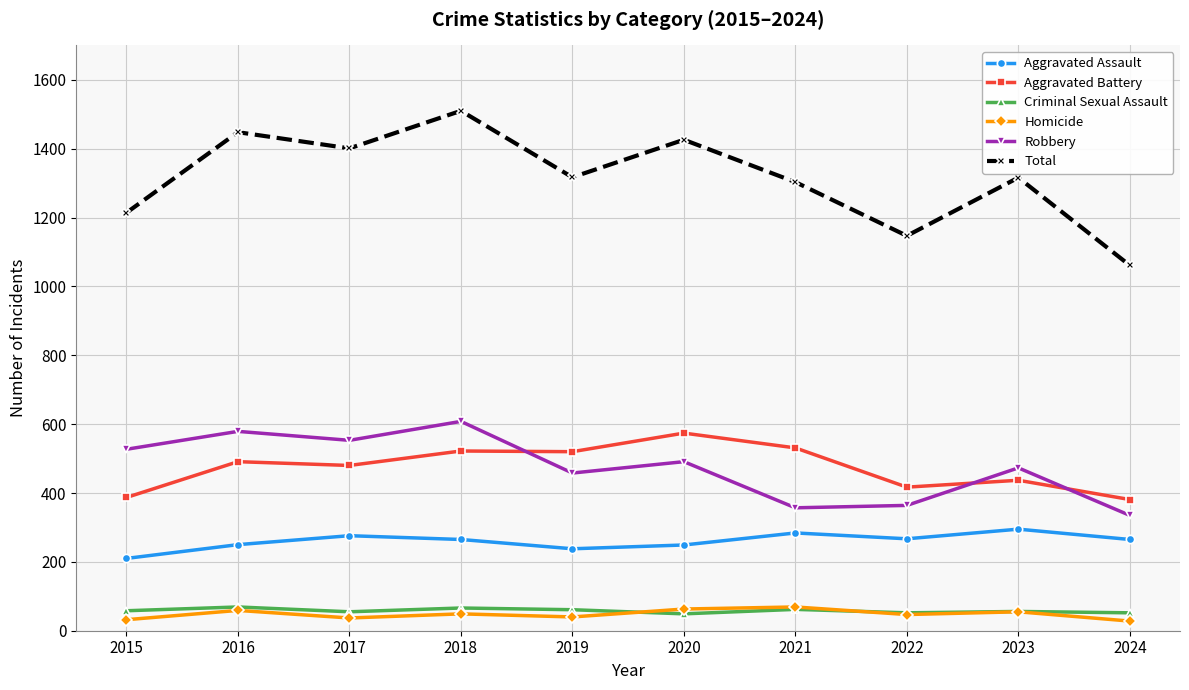

What is the difference between the second highest and second lowest values in the Aggravated Assault series?

46